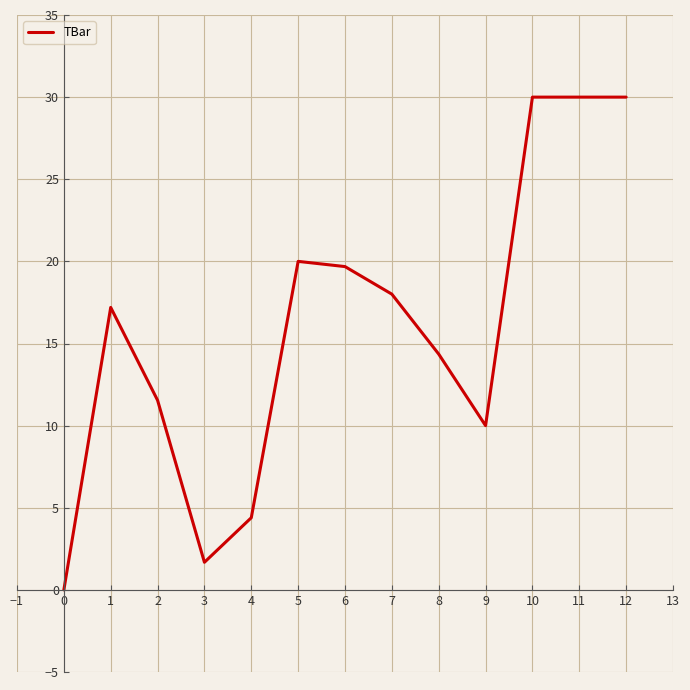

What is the difference between the maximum and minimum values?

30.0